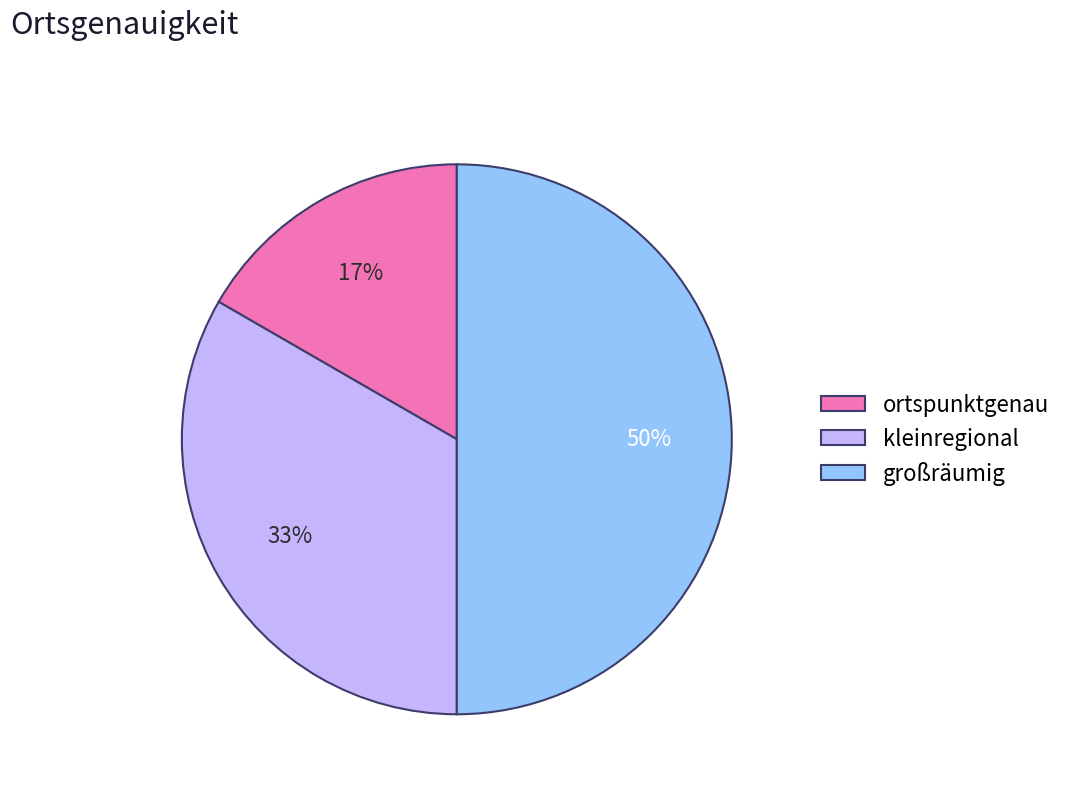

The kleinregional slice represents 33% of the pie. True or false?

True